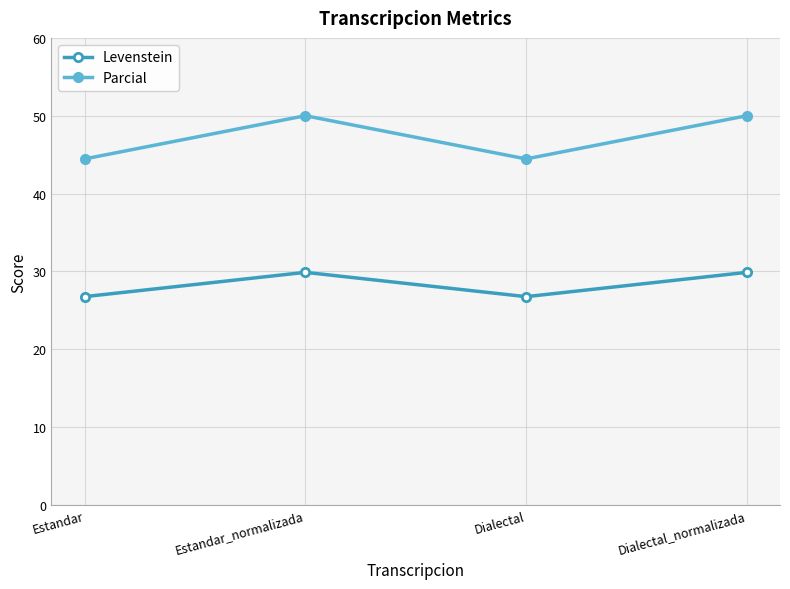

Reading left to right, what are all the values shown in this chart?

Levenstein: Estandar=26.7	Estandar_normalizada=29.9	Dialectal=26.7	Dialectal_normalizada=29.9
Parcial: Estandar=44.4	Estandar_normalizada=50.0	Dialectal=44.4	Dialectal_normalizada=50.0